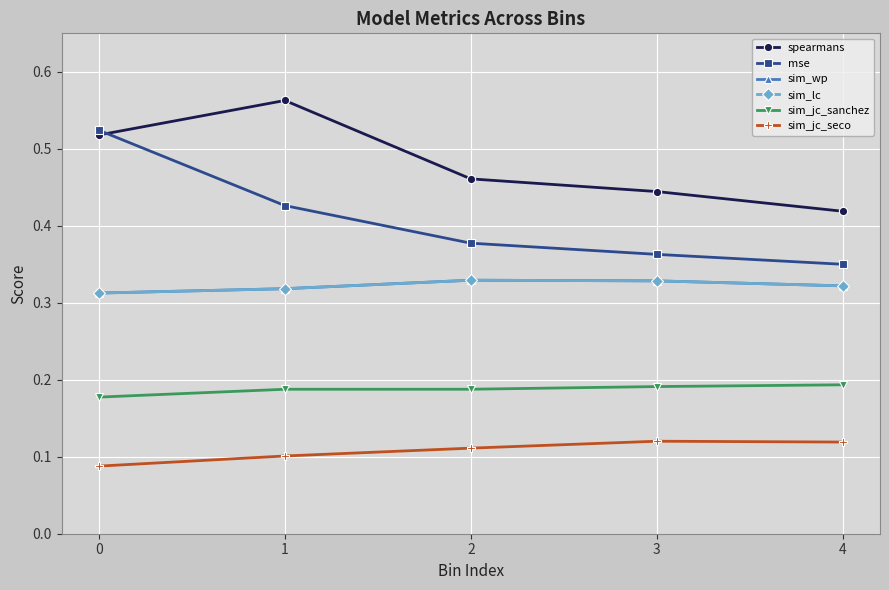

What is the maximum value shown in the chart?

0.6